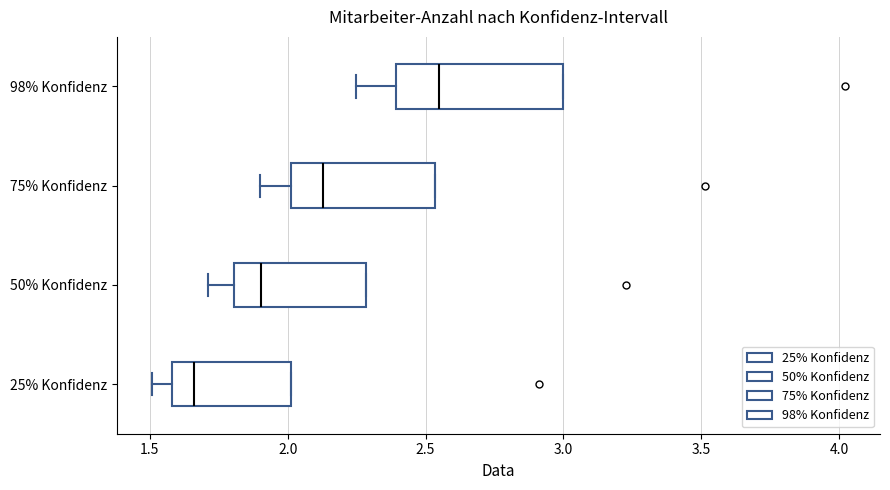

Where does the median line of the box for 50% Konfidenz sit on the x-axis? The values are not printed on the chart, so give them approximately, as read against the axis.

1.90